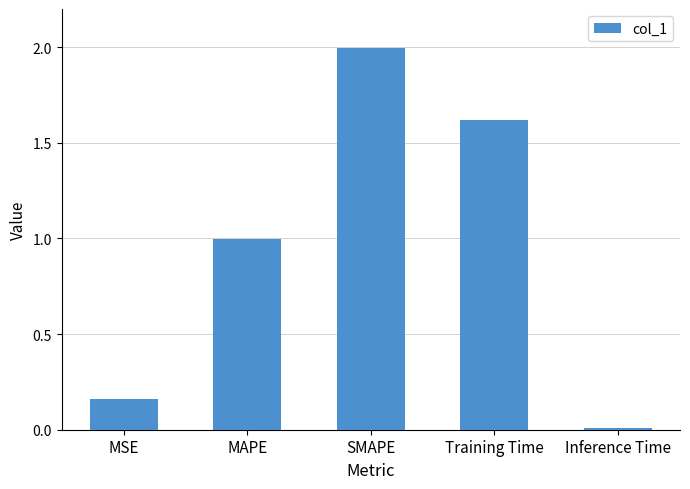

The value at MAPE is 1.0. True or false?

True